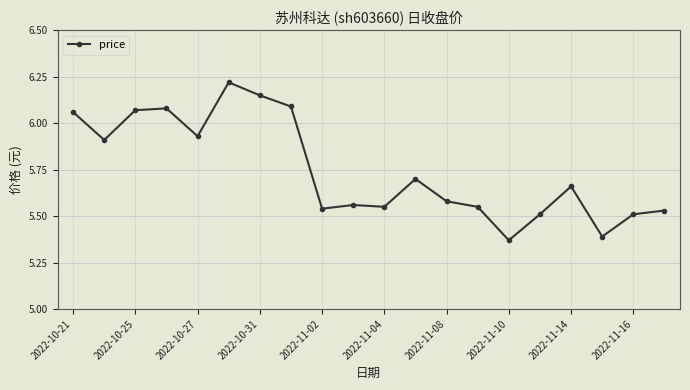

What is the difference between the second highest and minimum values?

0.8